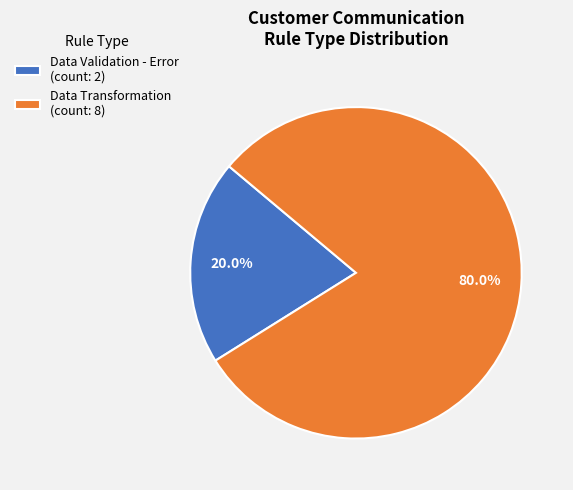

What percentage is NOT represented by Data Validation - Error?

80.0%